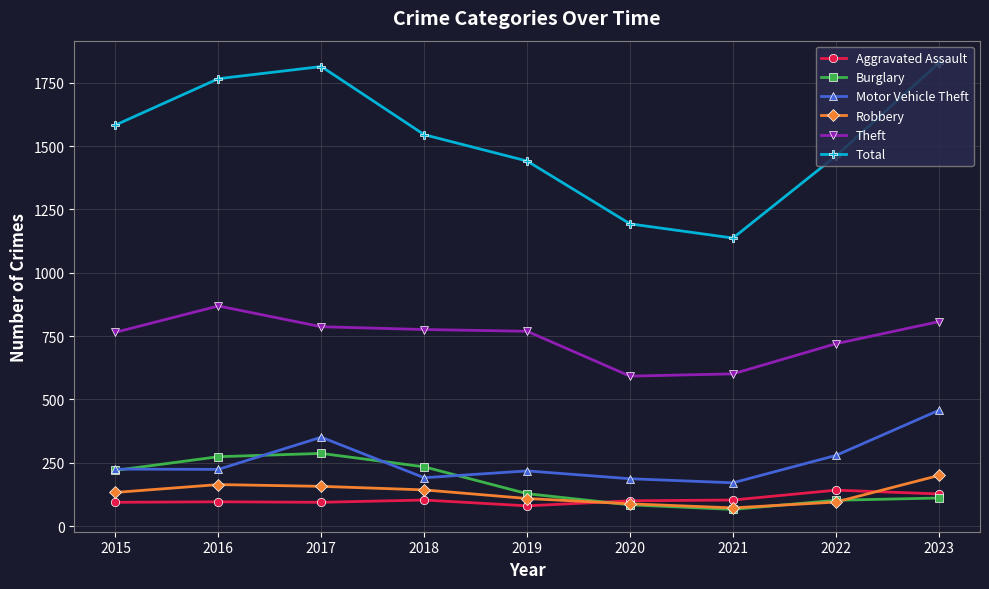

What is the total value across all series at 2017?

3490